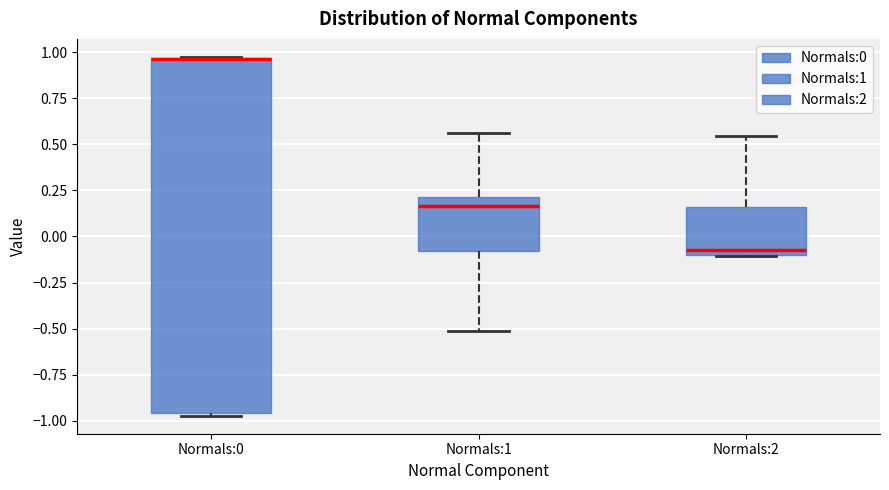

Reading left to right, read every box against the y-axis: the position of its median line, the range the box covers, and the ends of its whiskers. The values are not printed on the chart, so give them approximately, as read against the axis.

Normals:0: median 0.95 (drawn on the box's upper edge), box -0.95 to 0.95, whiskers -0.95 to 1.00
Normals:1: median 0.15, box -0.10 to 0.20, whiskers -0.50 to 0.55
Normals:2: median -0.10 (just above the box's lower edge), box -0.10 to 0.15, whiskers -0.10 to 0.55